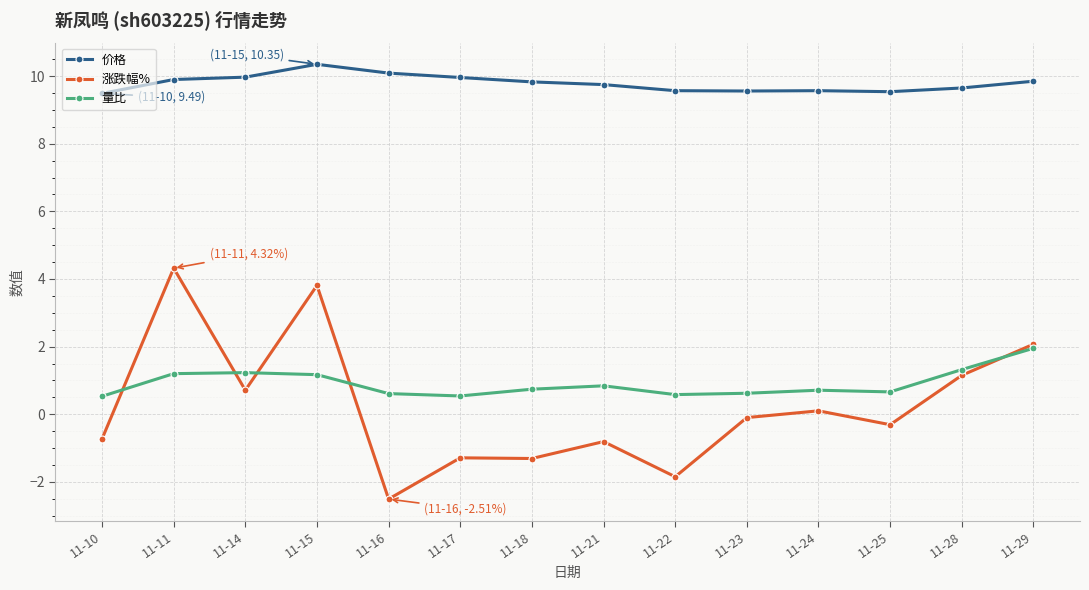

The 价格 series shows 16.3 at 11-25. True or false?

False